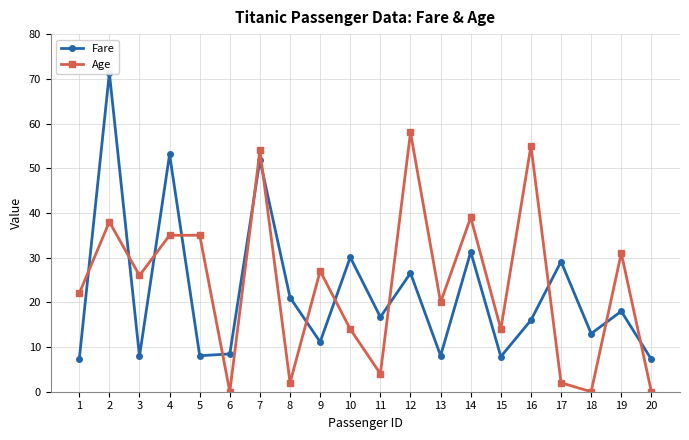

What are all the series names shown in the legend?

Fare, Age